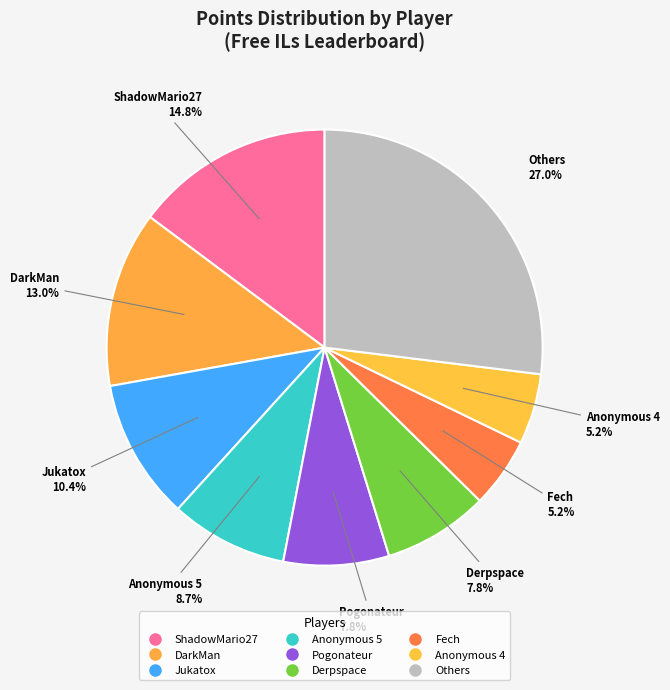

Count the number of slices in the pie.

9